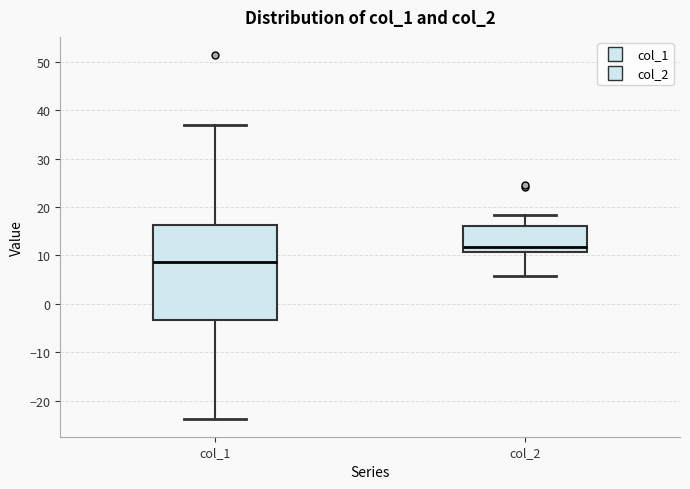

Reading left to right, transcribe this box plot: for each box, give where its median line is, the range the box spans, and where its two whiskers end, as read against the y-axis. The values are not printed on the chart, so give them approximately, as read against the axis.

col_1: median 9, box -3 to 16, whiskers -24 to 37
col_2: median 12, box 11 to 16, whiskers 6 to 18